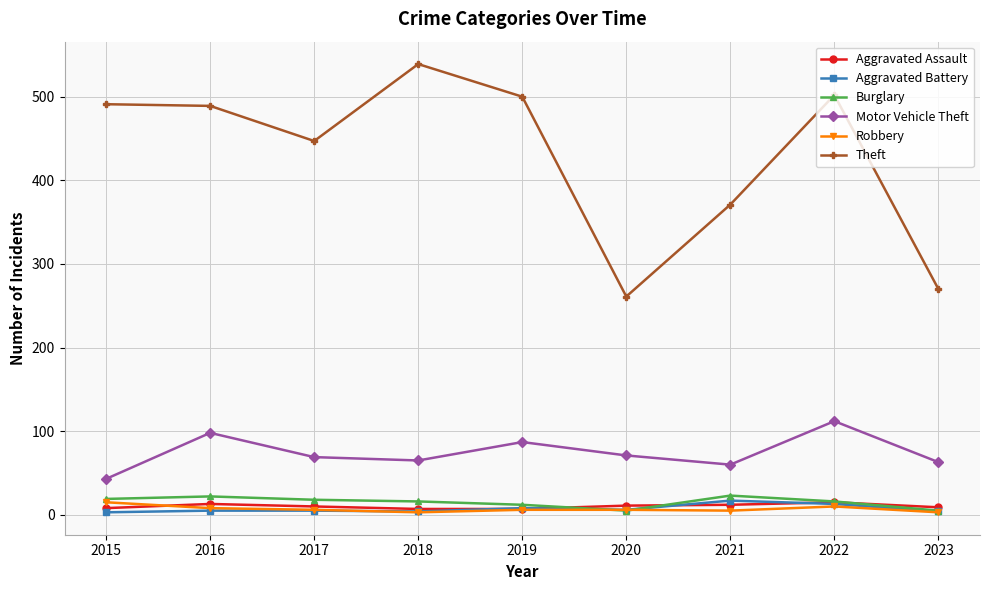

At which category does Theft reach its first local valley?

2017